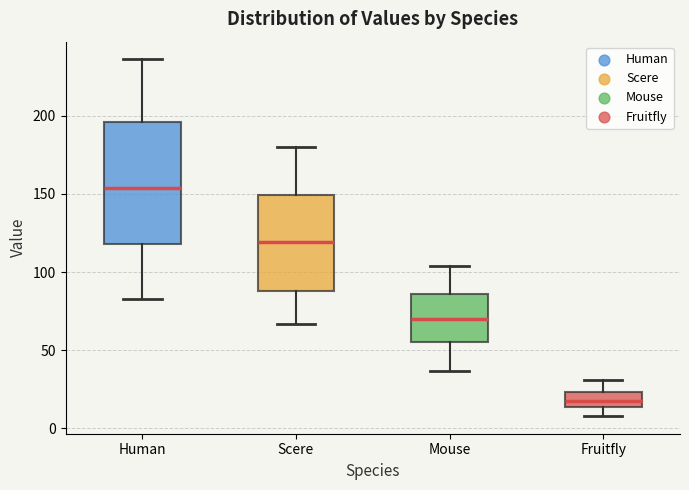

Which box has the highest median line?

Human